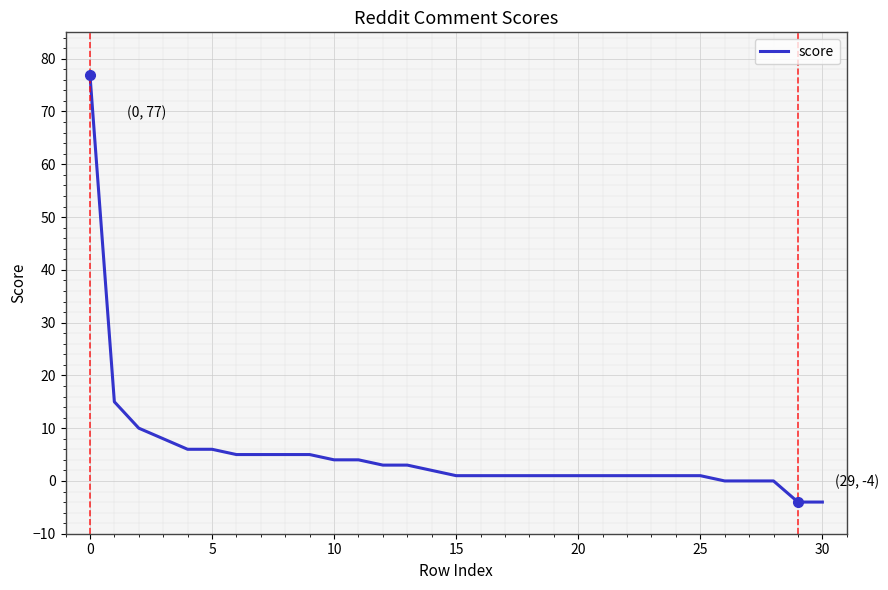

What is the difference between the maximum and minimum values?

81